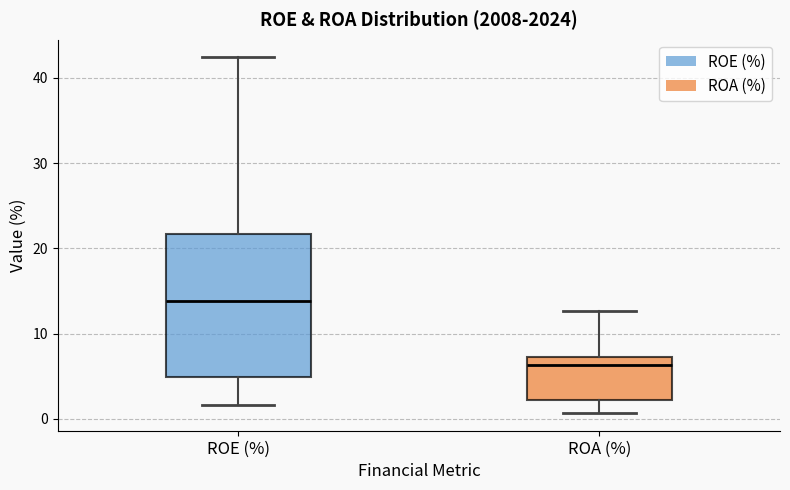

Comparing the boxes themselves (not the whiskers), which one is the tallest?

ROE (%)